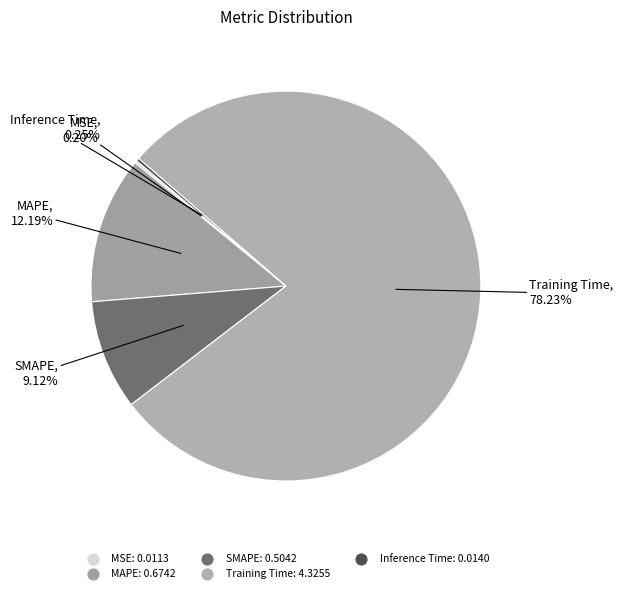

Does Training Time account for over 50% of the chart?

Yes